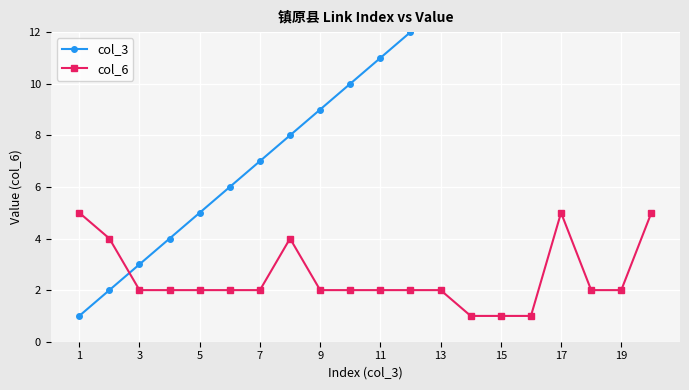

What is the sum of the col_3 values at 15 and 14?

31